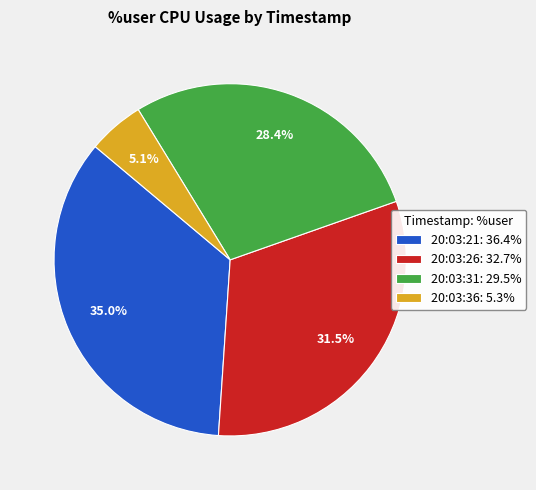

How many slices are in this pie chart?

4